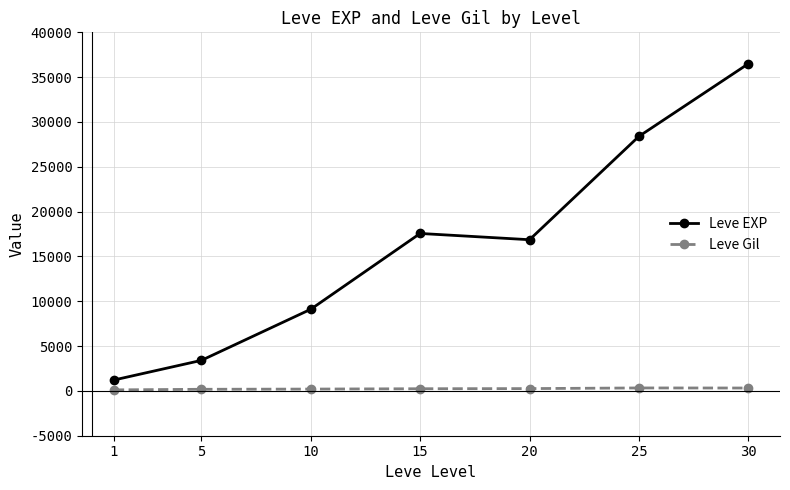

Which category has the highest value across all series?

30